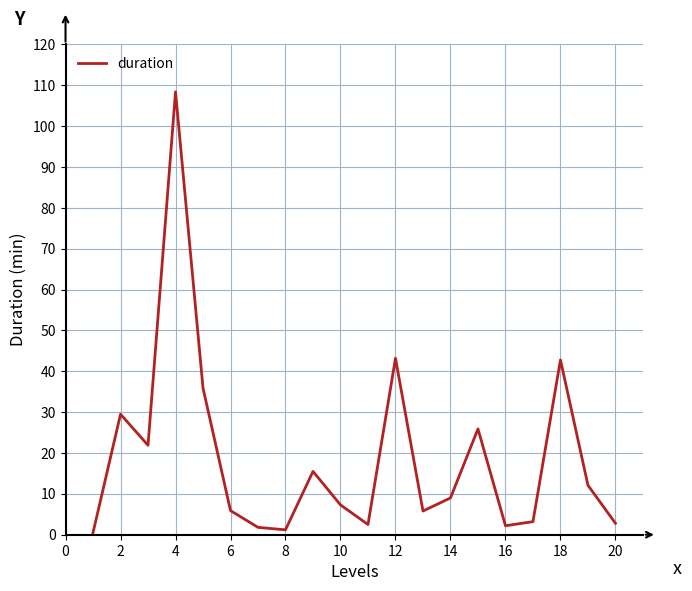

What is the minimum value shown in the chart?

0.5